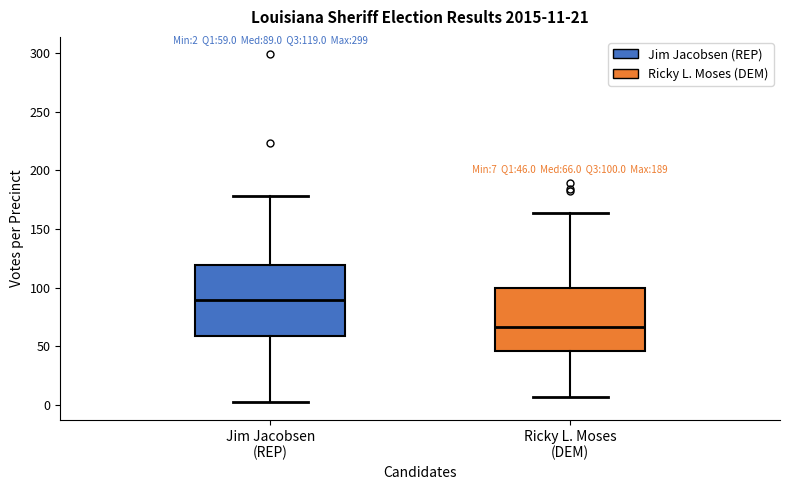

Which box is the tallest, from its lower edge to its upper edge?

Jim Jacobsen (REP)